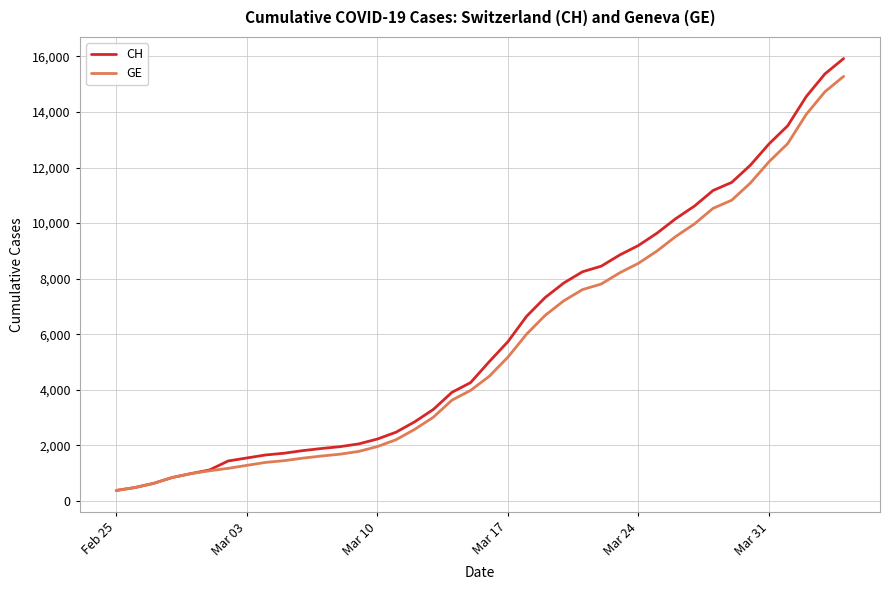

What is the difference between the second highest and second lowest values in the CH series?

14896